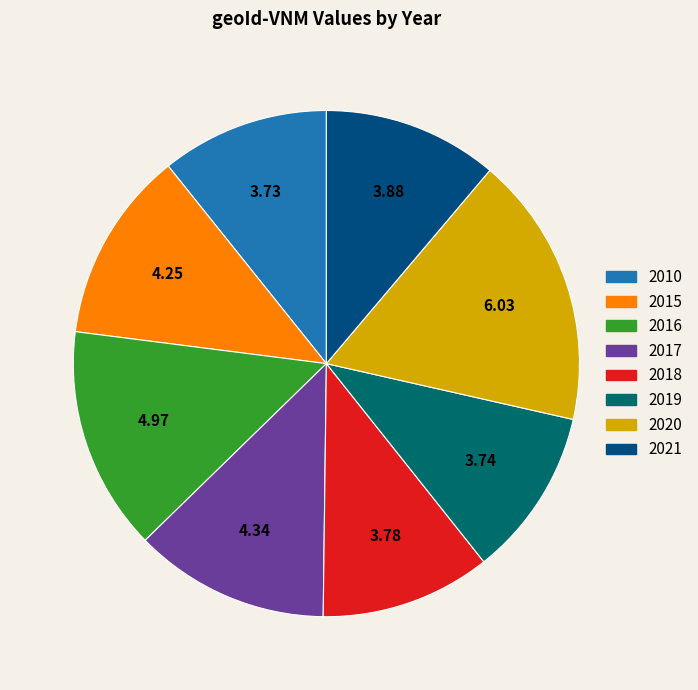

Does any single category account for the majority?

No